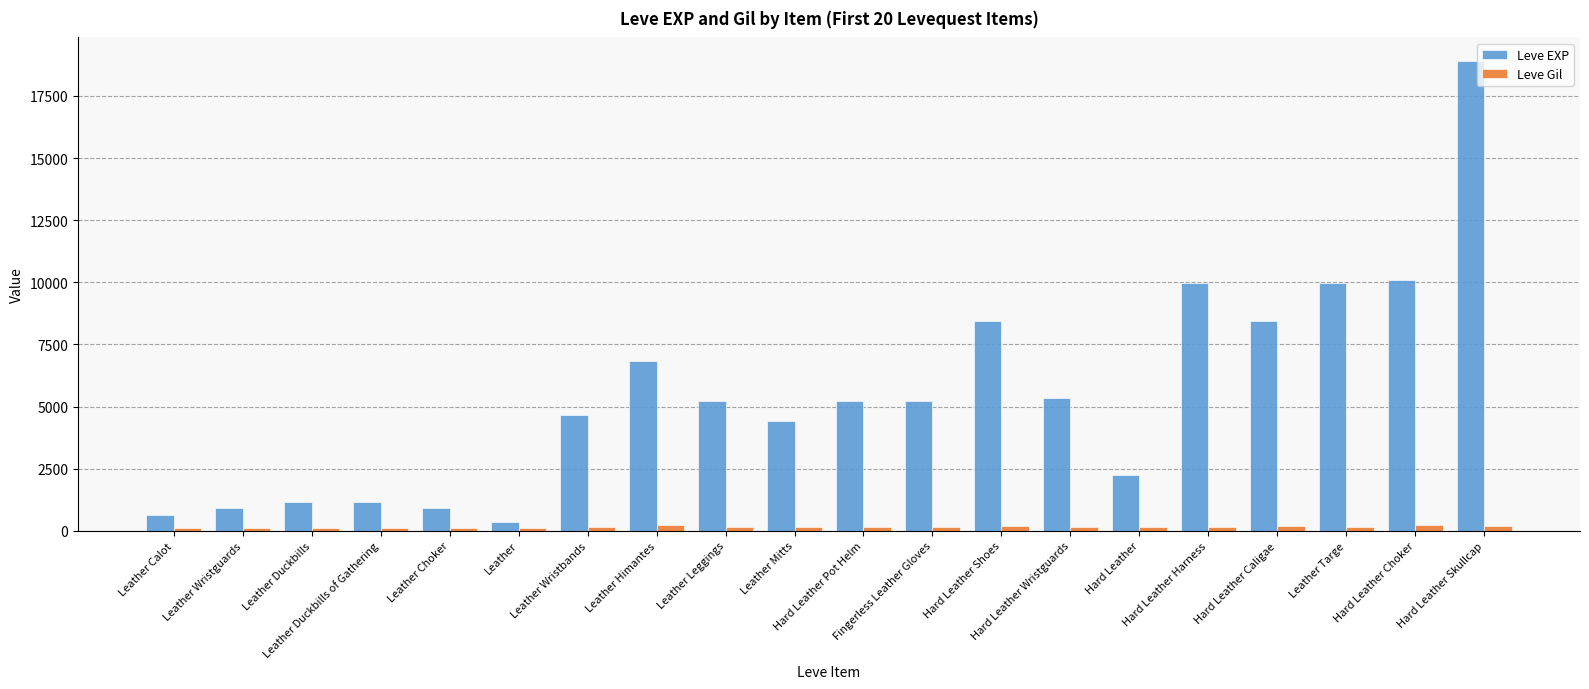

What is the sum of all Leve EXP values?

110100